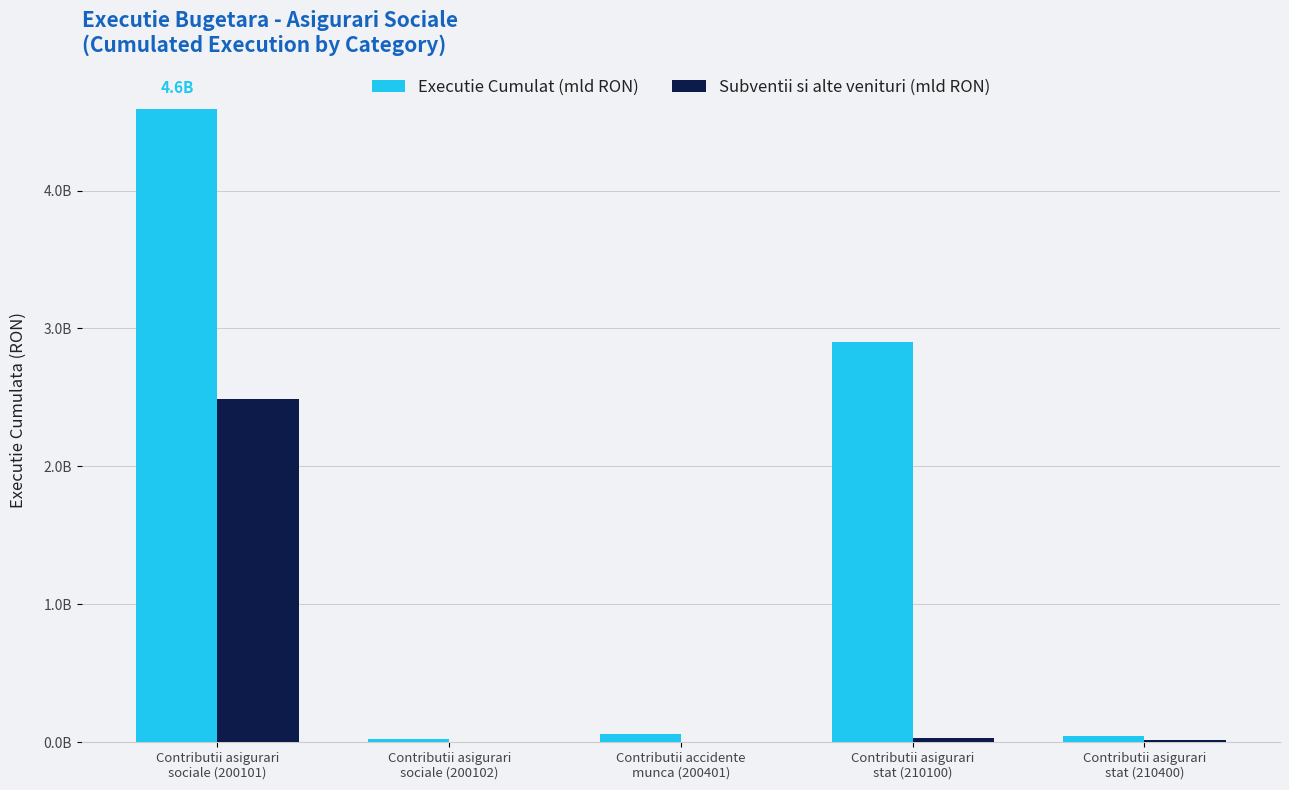

What is the total value across all series at Contributii asigurari
stat (210400)?

58337286.6